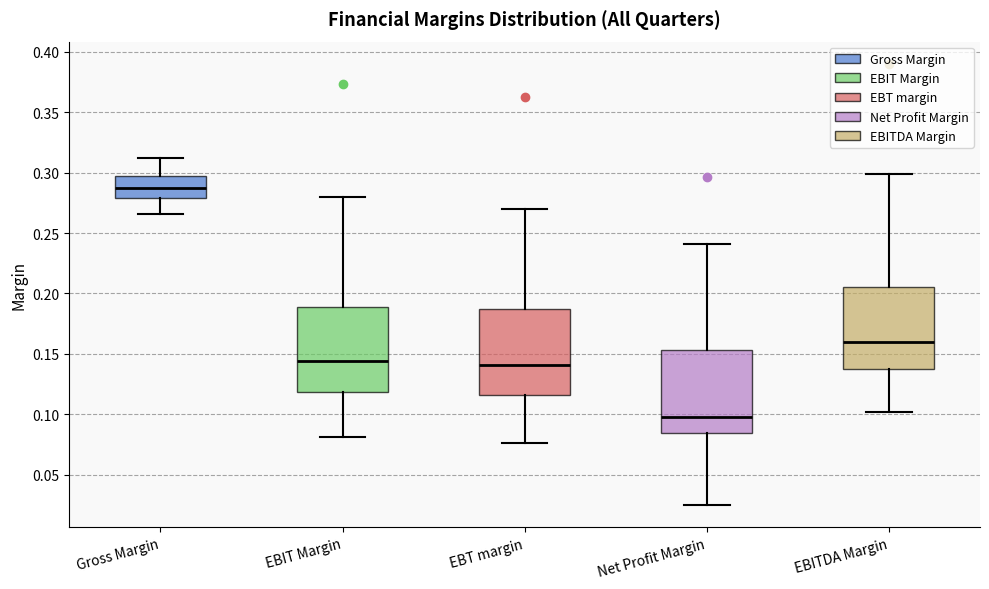

Where does the lower whisker of the box for EBITDA Margin end on the y-axis? The values are not printed on the chart, so give them approximately, as read against the axis.

0.100